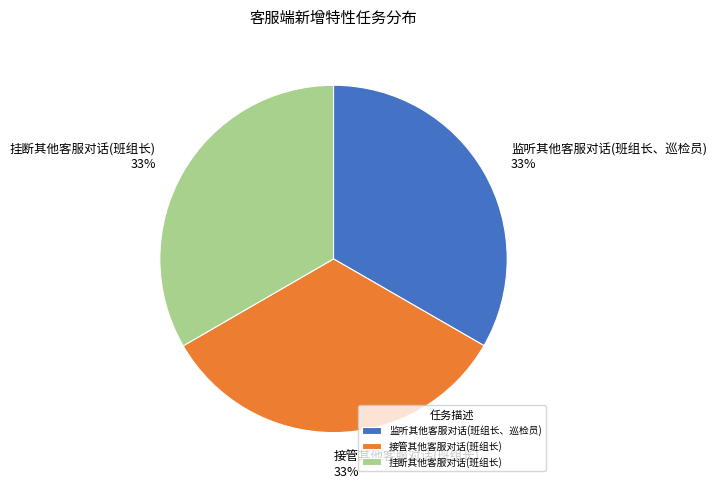

Approximately how many times larger is the value at 挂断其他客服对话(班组长) compared to 接管其他客服对话(班组长)?

1.0